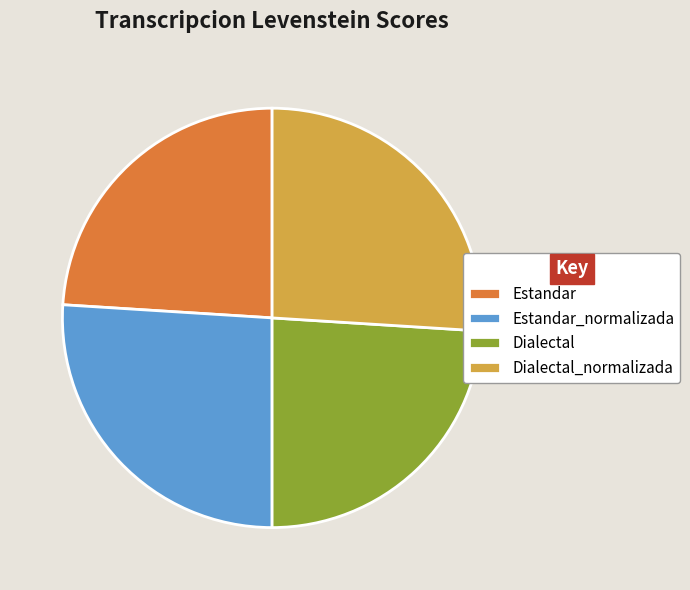

How many slices are in this pie chart?

4